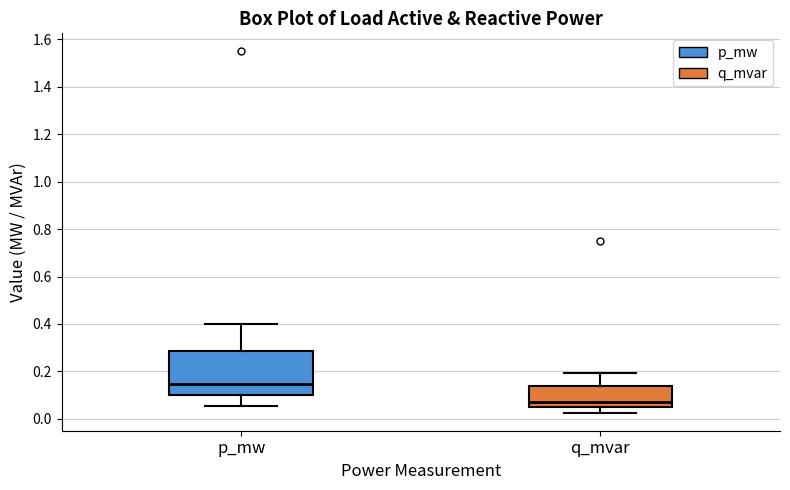

Reading left to right, transcribe this box plot: for each box, give where its median line is, the range the box spans, and where its two whiskers end, as read against the y-axis. The values are not printed on the chart, so give them approximately, as read against the axis.

p_mw: median 0.14, box 0.10 to 0.28, whiskers 0.06 to 0.40
q_mvar: median 0.08, box 0.04 to 0.14, whiskers 0.02 to 0.20